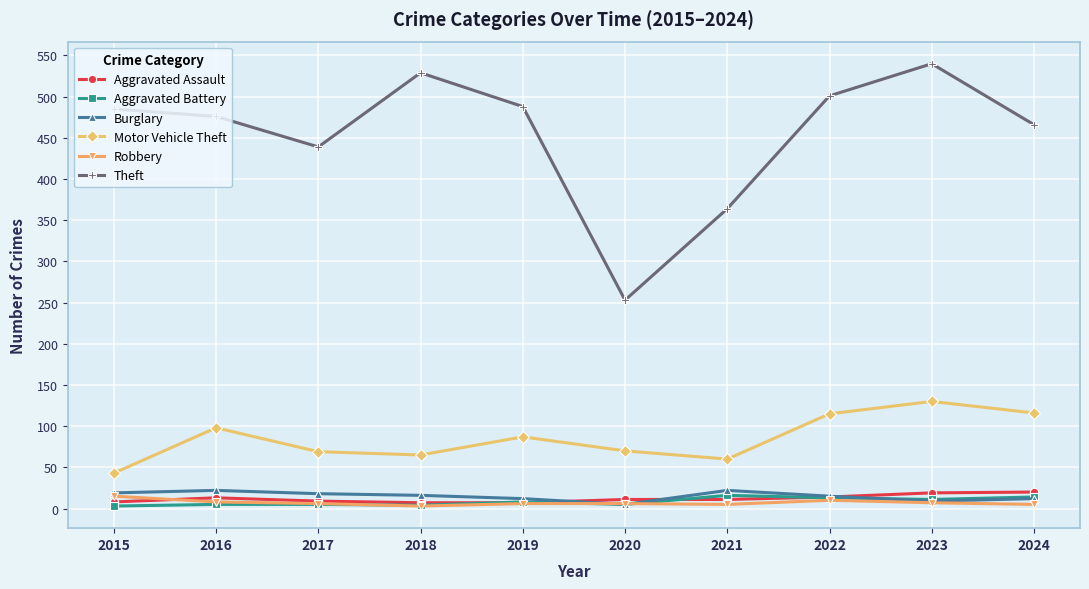

How many lines are shown in the chart?

6